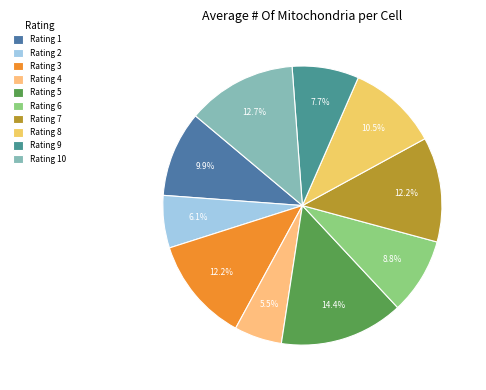

How many segments does this pie chart have?

10